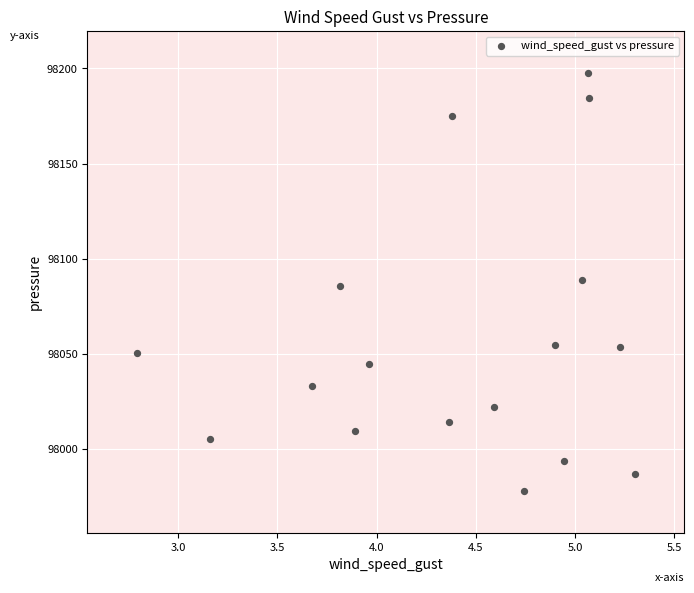

What is the range of Y values (max minus min)?

219.6